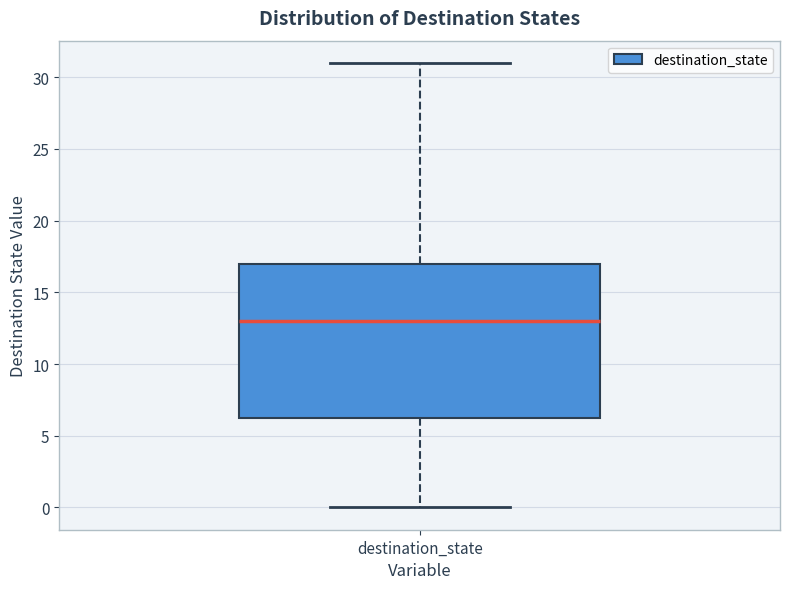

Read this box plot against the y-axis: the position of the median line, the range covered by the box, and the ends of both whiskers. The values are not printed on the chart, so give them approximately, as read against the axis.

median 13.0, box 6.5 to 17.0, whiskers 0.0 to 31.0